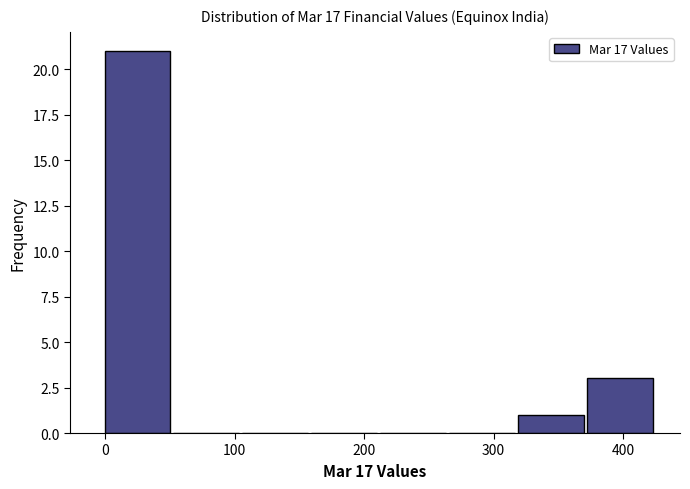

Over which range of the x-axis is the bar tallest?

0 to 50